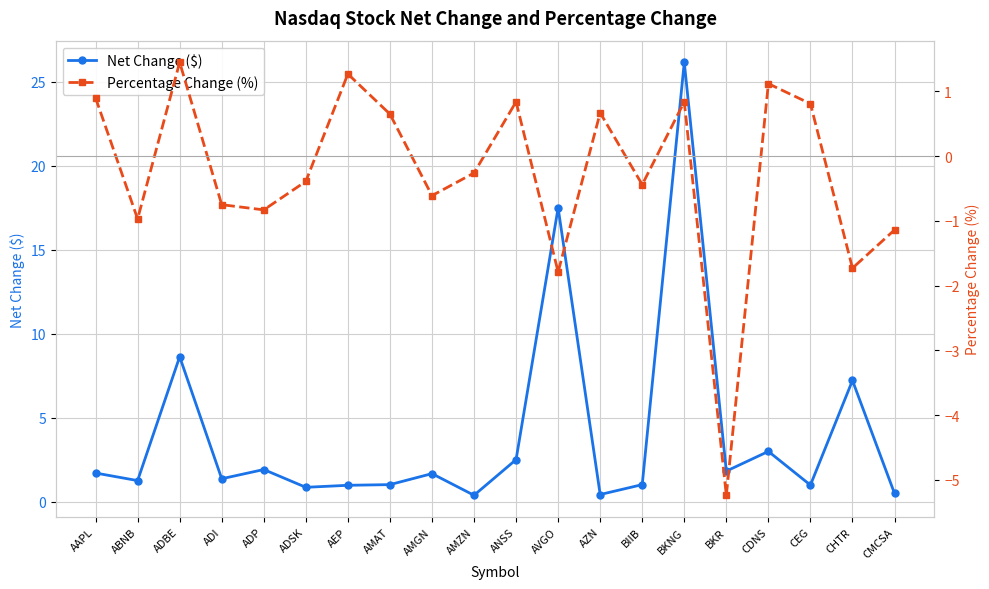

Does the chart have visible grid lines?

Yes